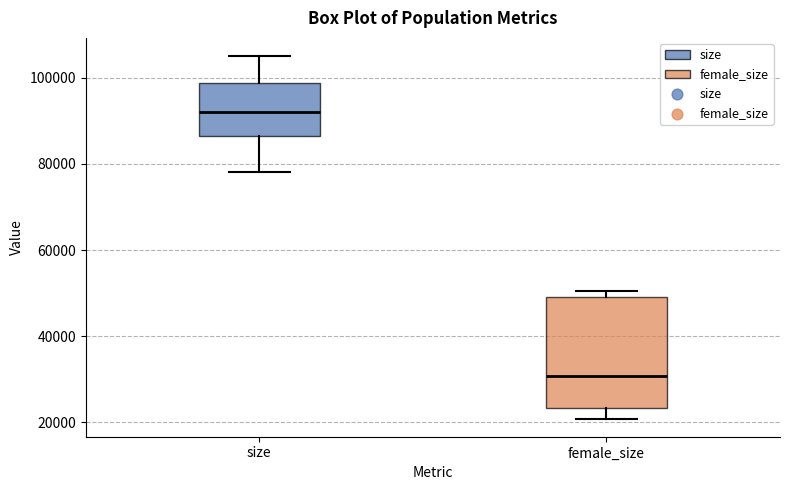

Where is the lower edge of the box for female_size on the y-axis? The values are not printed on the chart, so give them approximately, as read against the axis.

24000